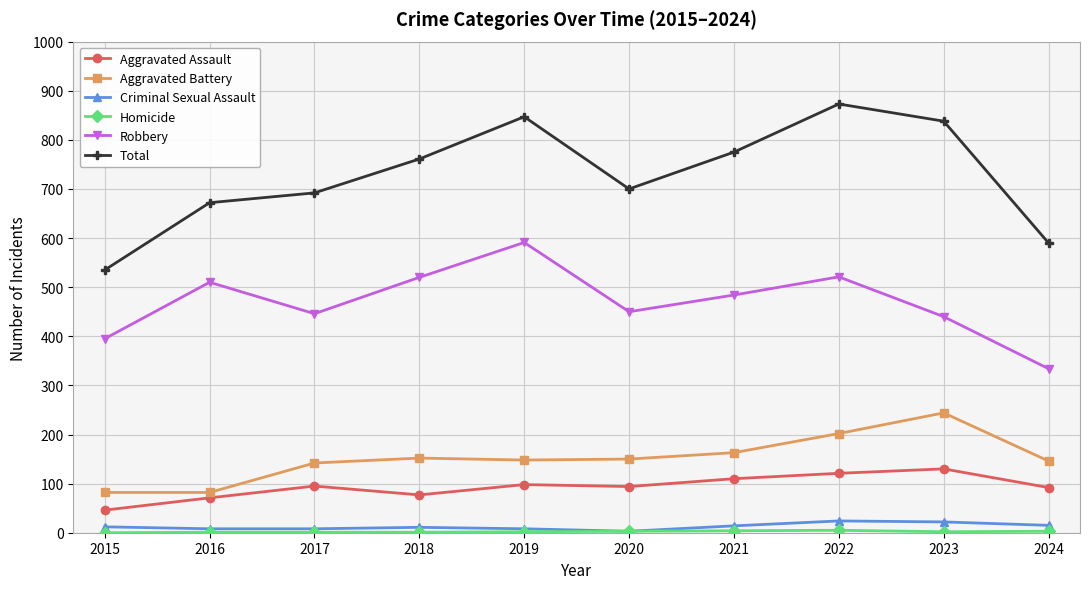

What is the greatest value displayed?

873